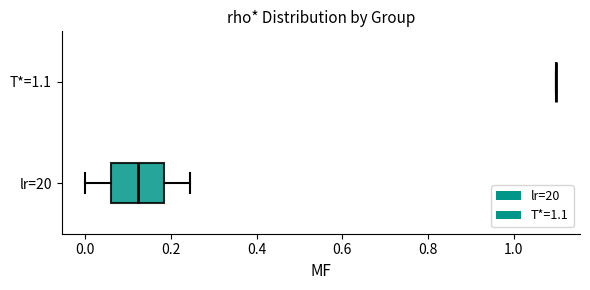

Where is the left edge of the box for lr=20 on the x-axis? The values are not printed on the chart, so give them approximately, as read against the axis.

0.06